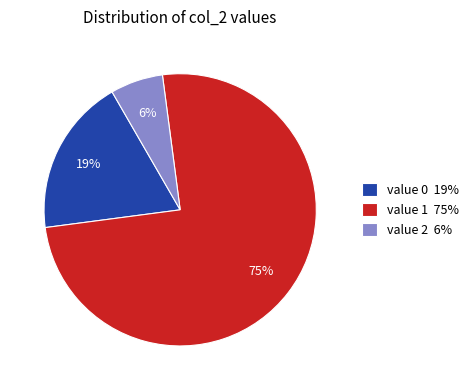

Does any single category account for the majority?

Yes